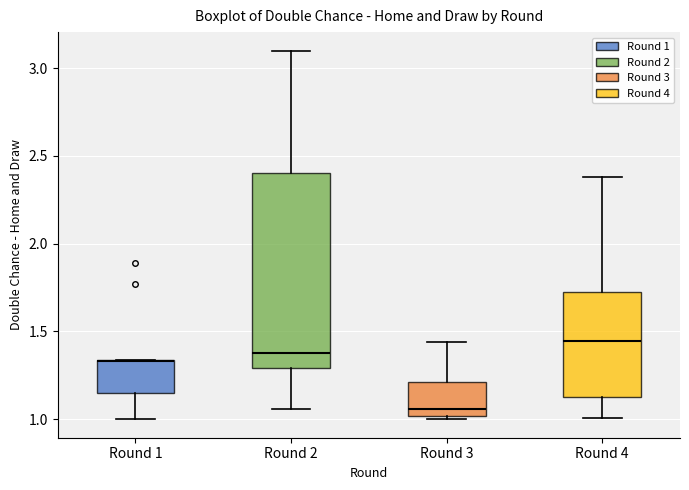

Which box is the tallest, from its lower edge to its upper edge?

Round 2